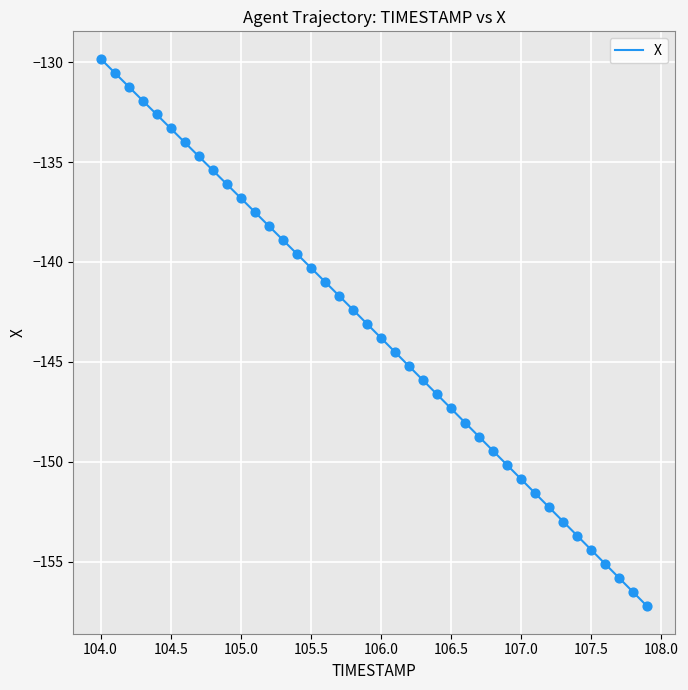

What is the maximum value shown in the chart?

-129.8